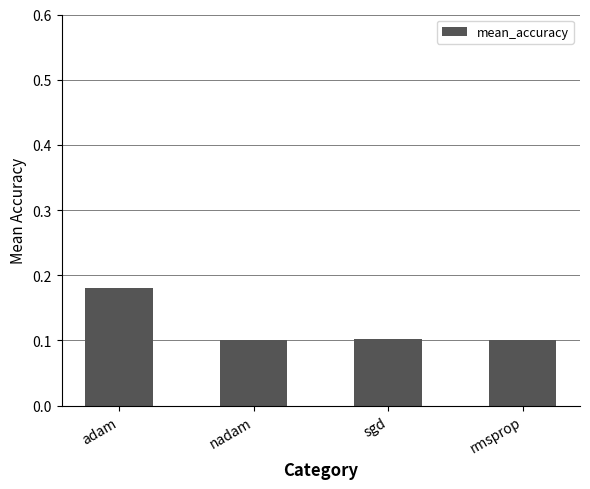

What is the sum of all values?

0.5